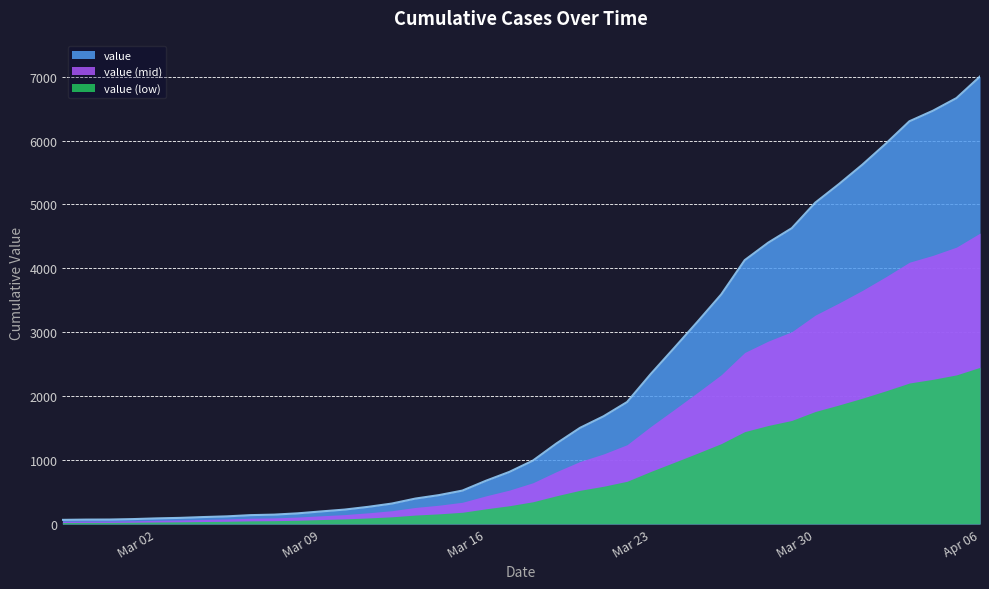

Which series has the largest total across all categories?

value